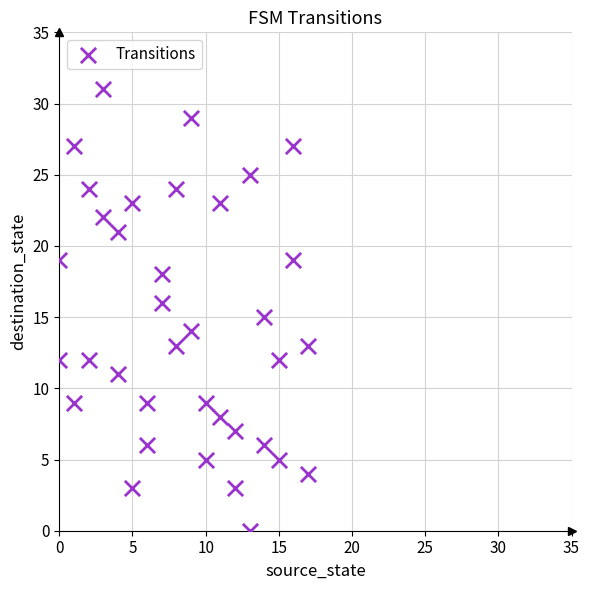

What is the range of X values (max minus min)?

17